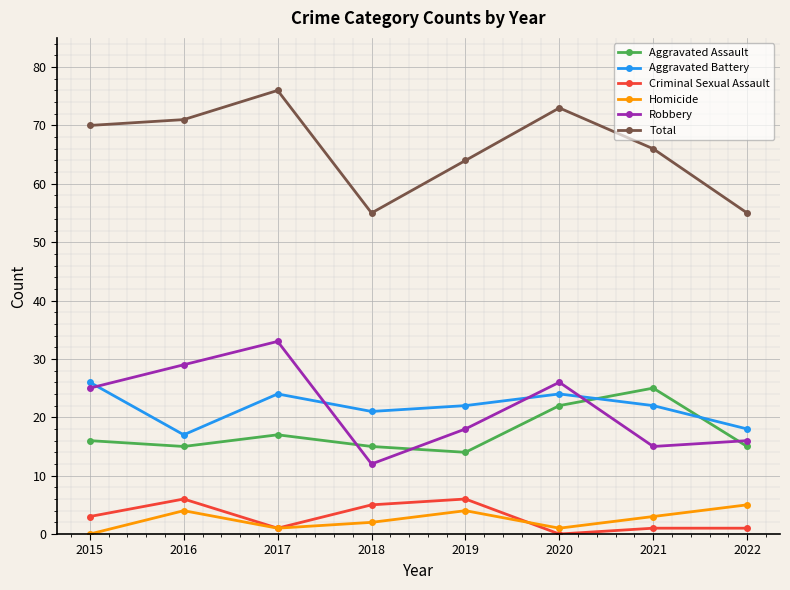

Where is Aggravated Battery nearest to the value 21?

2018